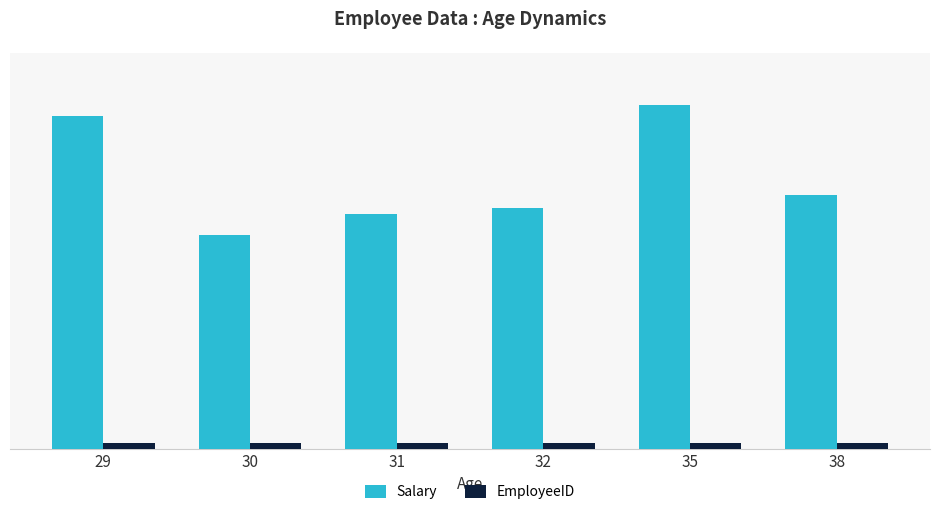

Reading left to right, list all the values displayed in this chart.

Salary: 63000	40500	44500	45500	65000	48000
EmployeeID: 1003	1001	1006	1006	1006	1008